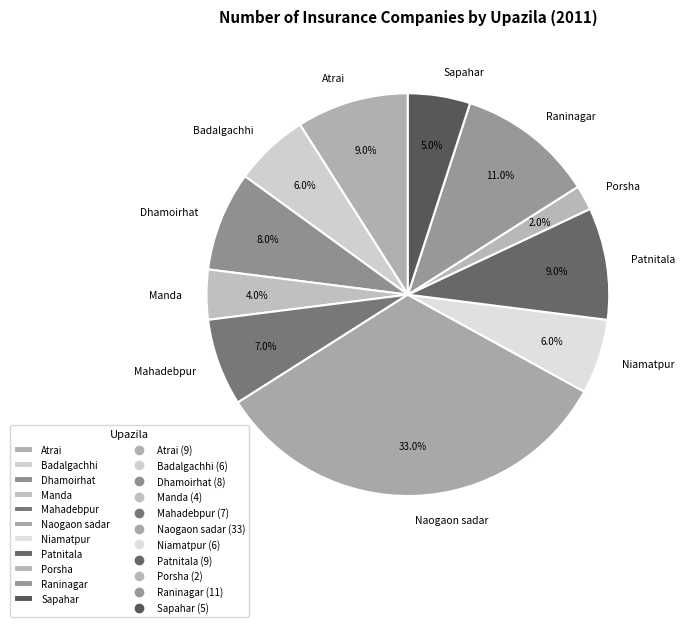

What percentage do Niamatpur and Naogaon sadar together represent?

39.0%